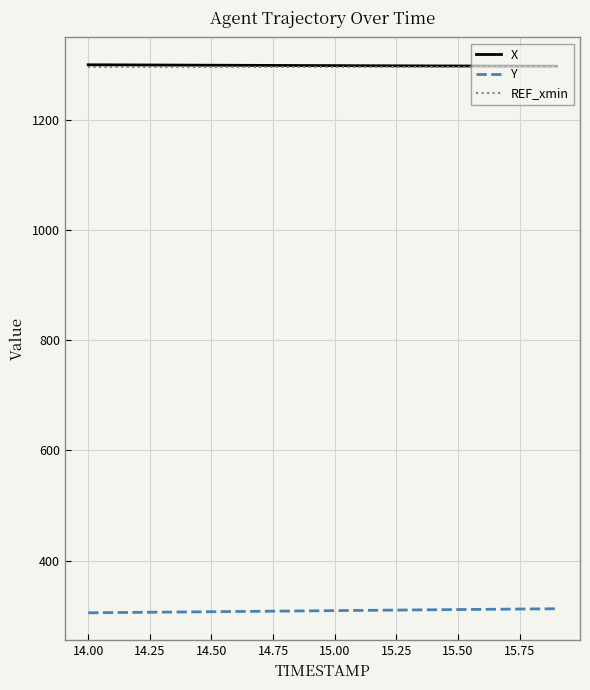

What is the smallest value displayed?

305.5